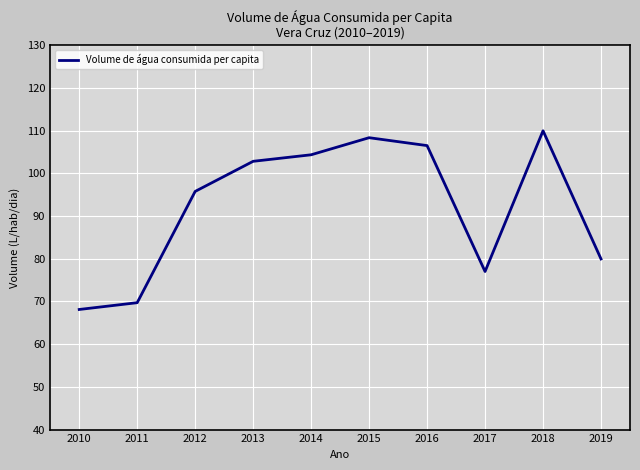

What is the difference between the values at 2017 and 2010?

8.9